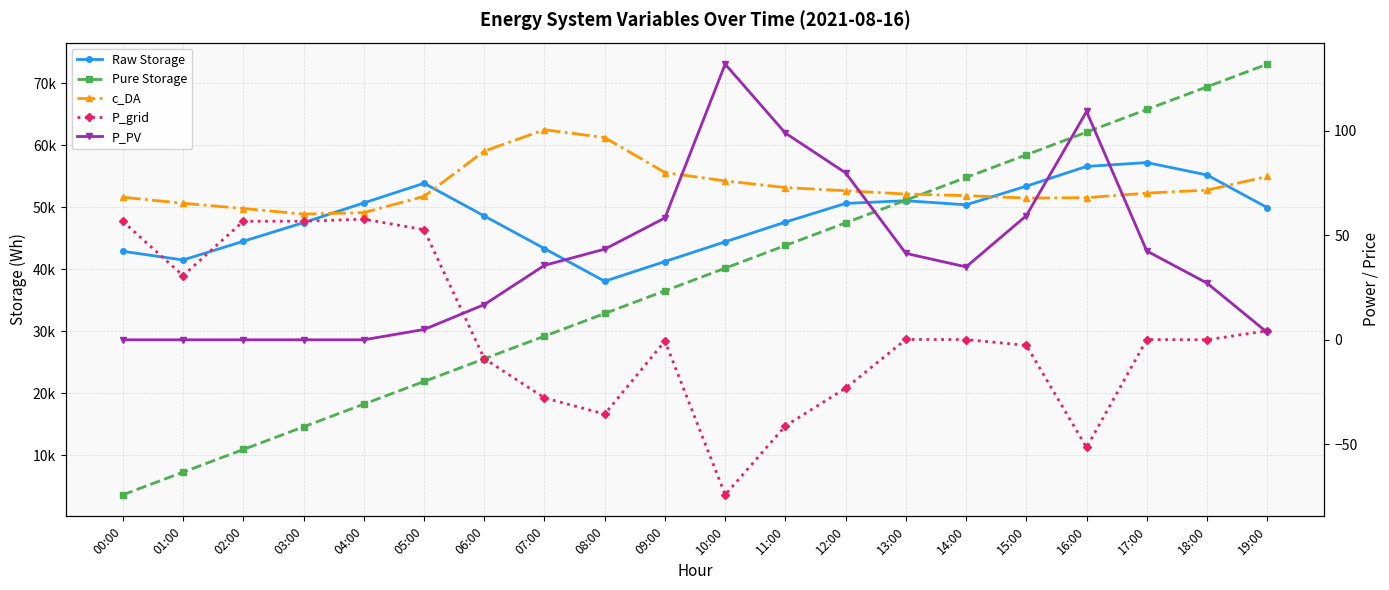

At which category does the chart reach its peak across all series?

19:00